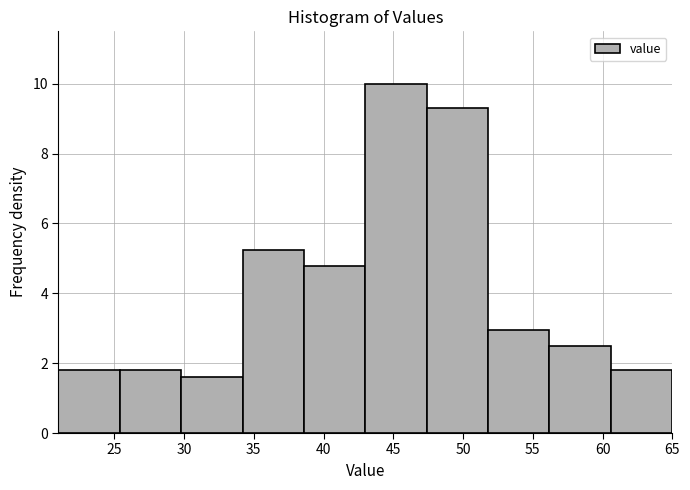

What is the height of the bar covering 56.2 to 60.6 on the x-axis? Neither the bar edges nor the heights are printed on the chart, so give them approximately, as read against the axes.

2.6